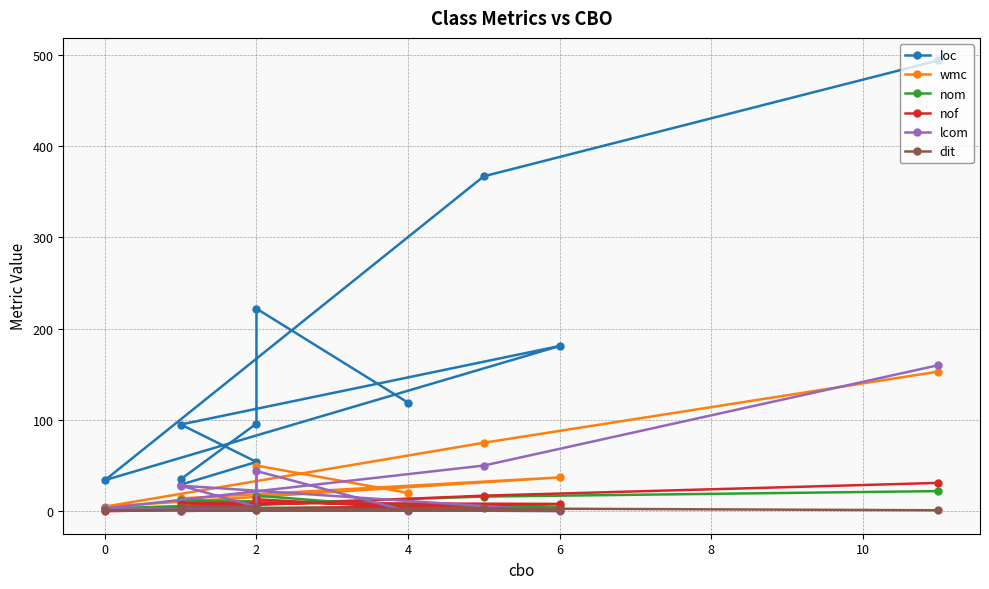

What is the sum of all dit values?

21